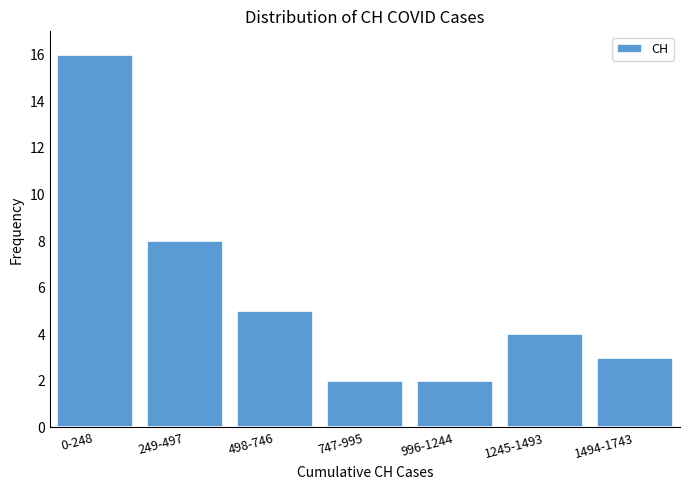

Reading left to right, extract all data points from this chart.

0-248=16	249-497=8	498-746=5	747-995=2	996-1244=2	1245-1493=4	1494-1743=3